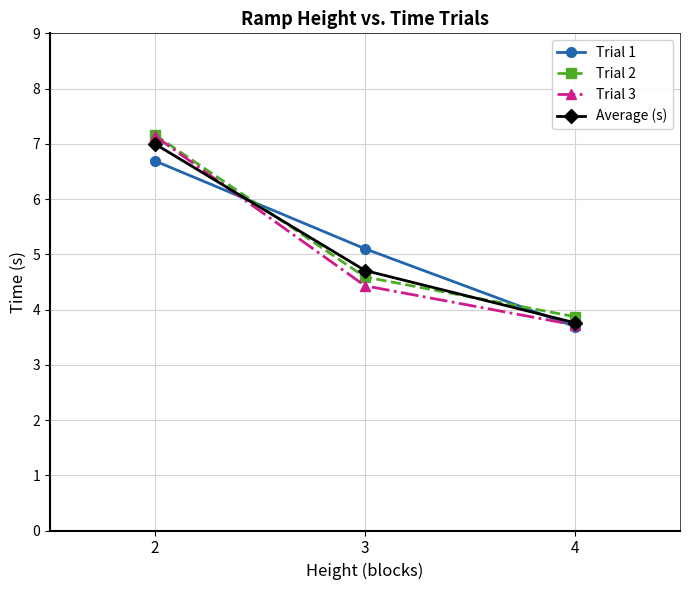

What is the average value of the Trial 3 series?

5.1